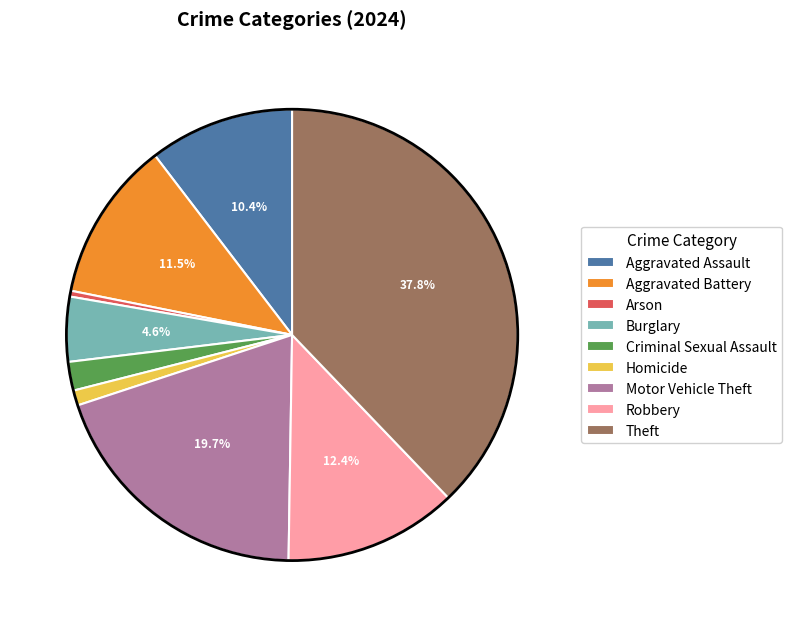

What percentage is NOT represented by Theft?

62.2%